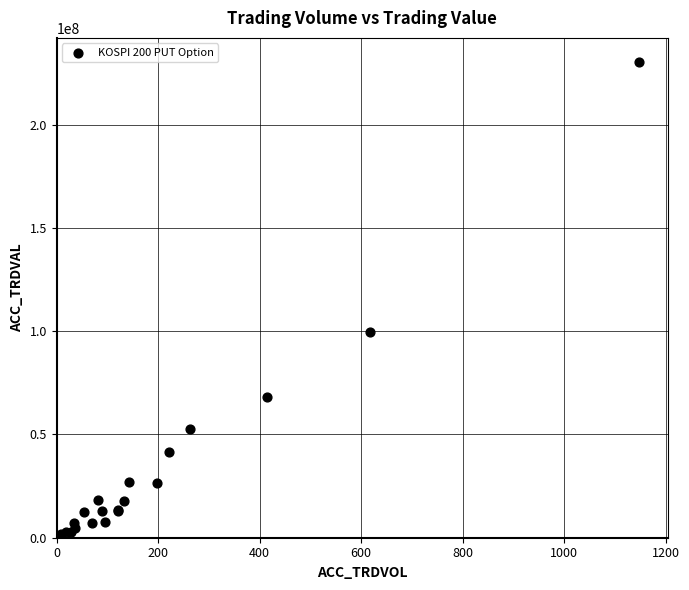

What Y value in the scatter plot is closest to 116084000?

99548000